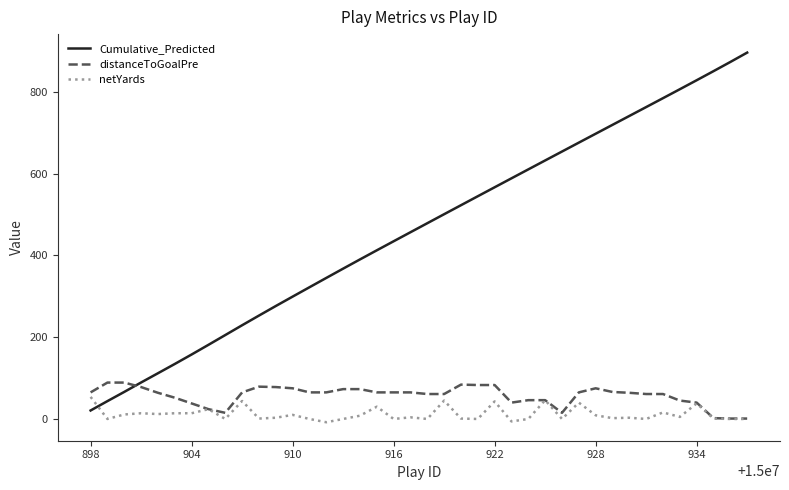

Which series ends up on top after the final intersection of distanceToGoalPre and Cumulative_Predicted?

Cumulative_Predicted